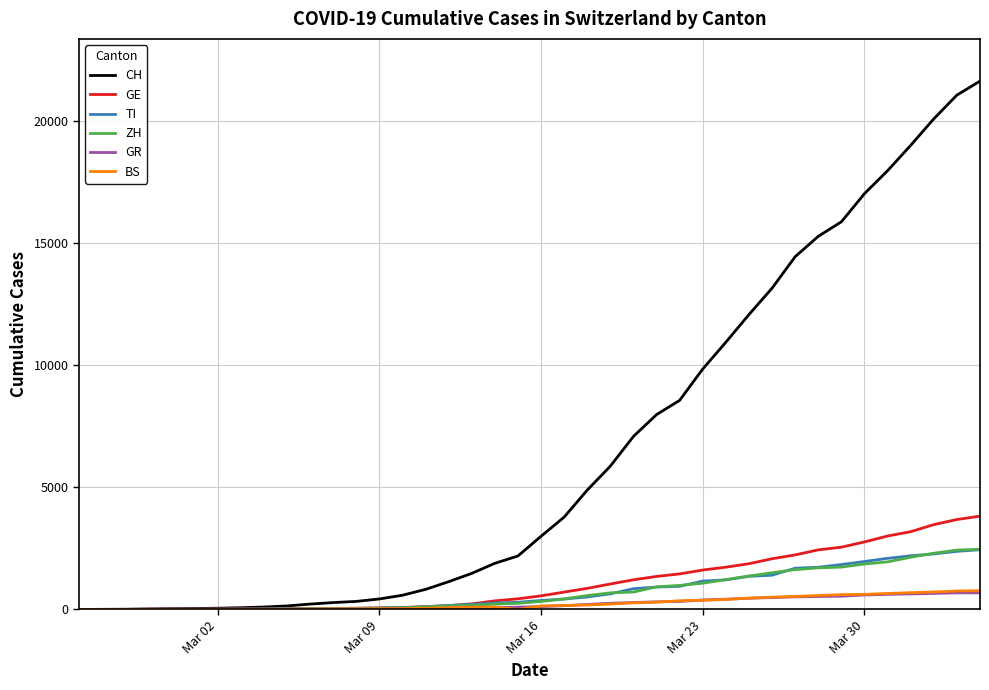

Which series has the largest range (max minus min)?

CH